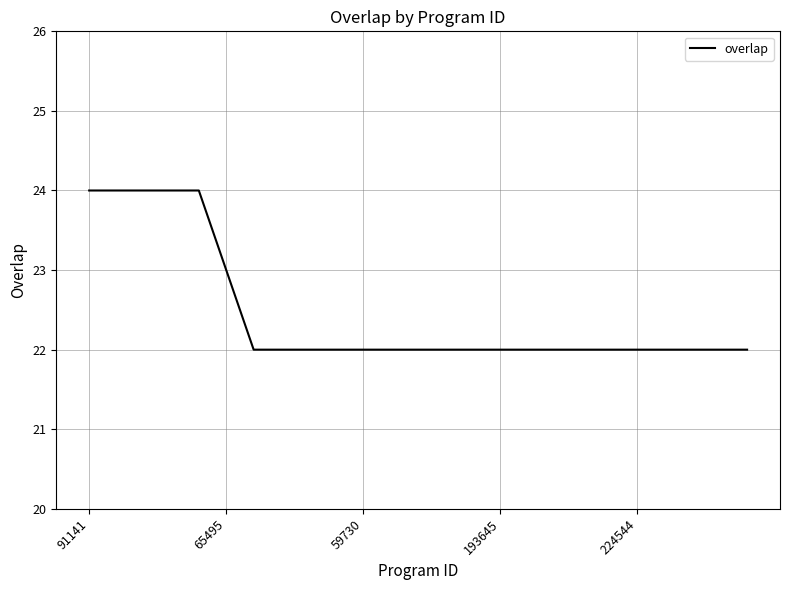

What is the maximum value shown in the chart?

24